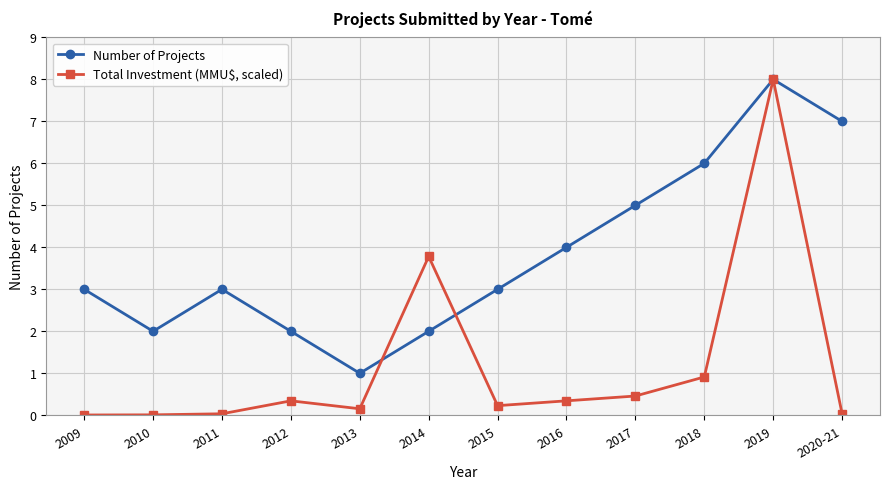

What is the difference between the maximum and second lowest values in the Number of Projects series?

6.0